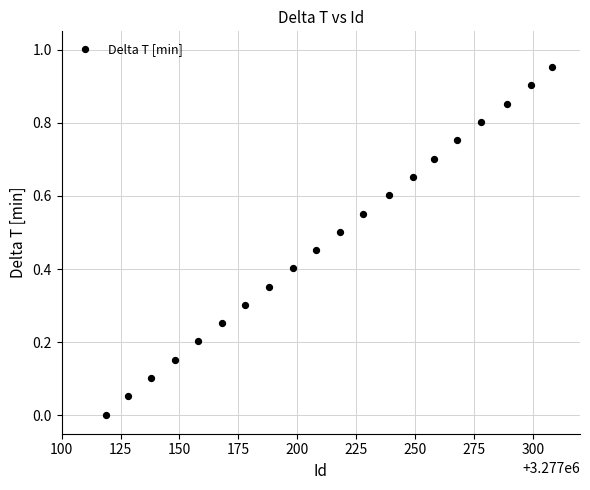

What is the range of X values (max minus min)?

189.0